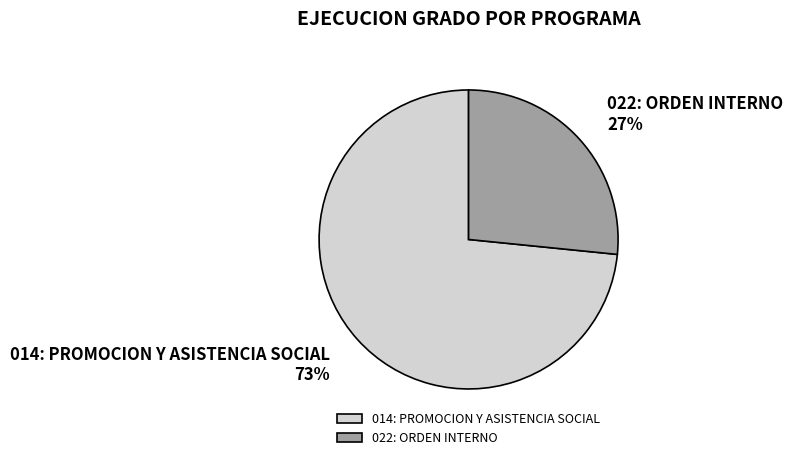

To the nearest percent, what is the average slice percentage?

50%